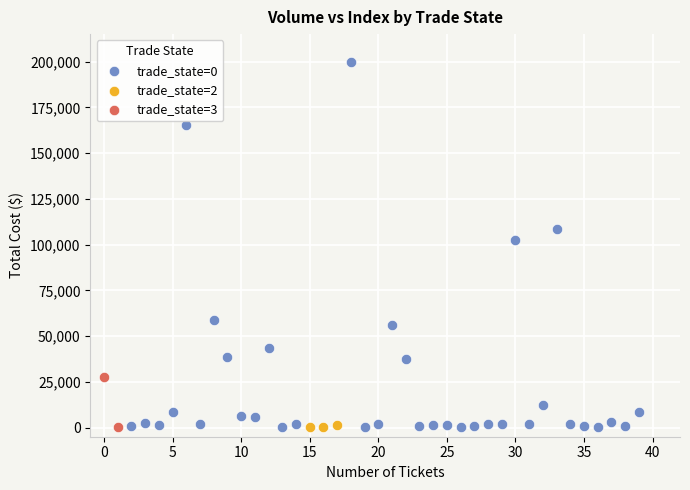

Which series contains the highest Y value?

trade_state=0